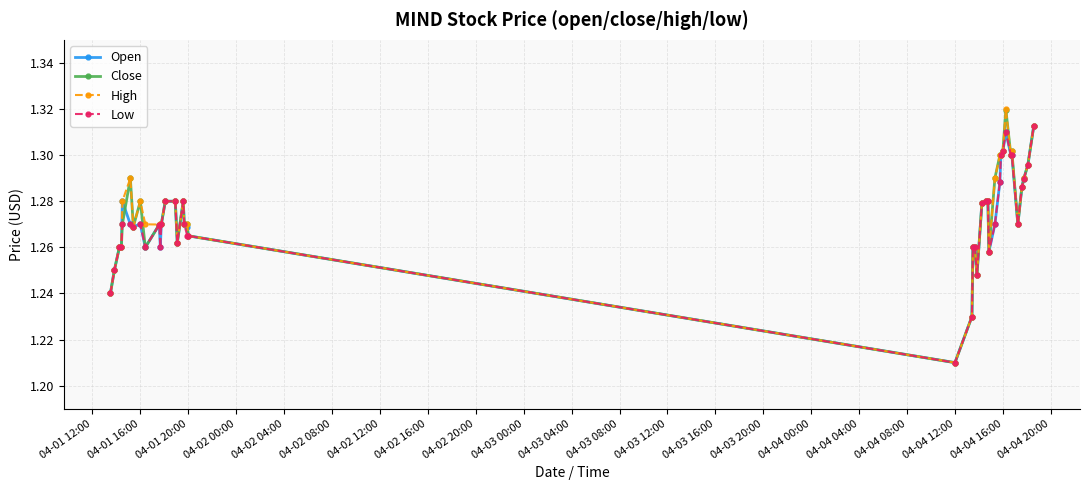

True or false: Low has more than 1 interior local peaks.

True